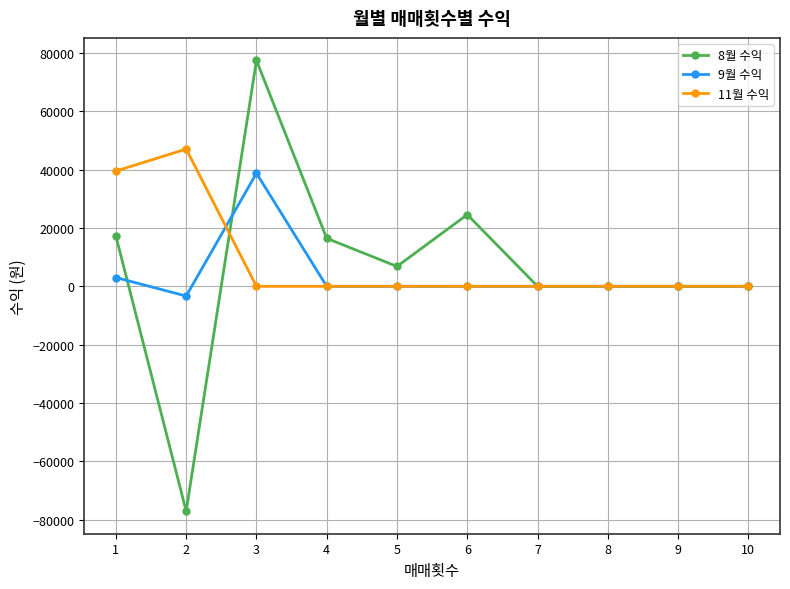

Which series has the largest total across all categories?

11월 수익